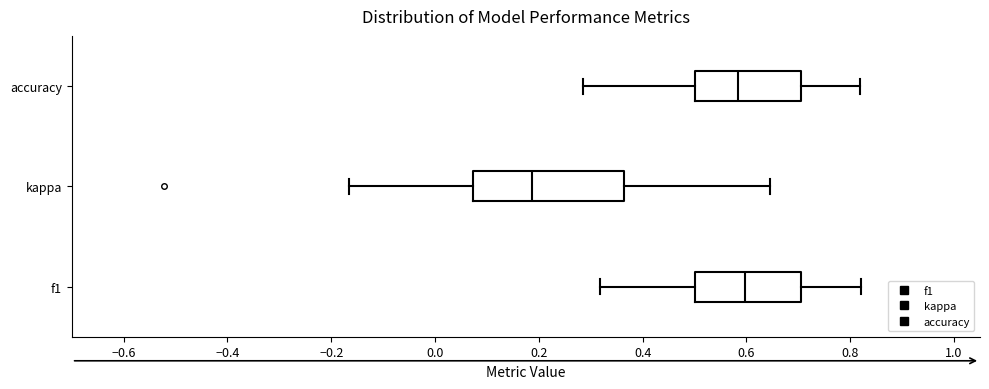

Which box is the widest, from its left edge to its right edge?

kappa